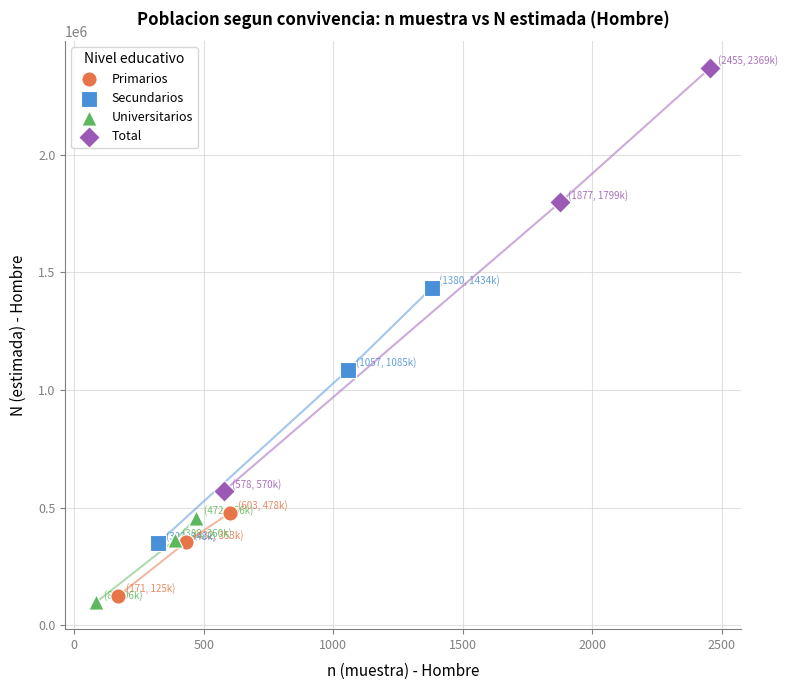

Which series has the largest Y range (max minus min)?

Total